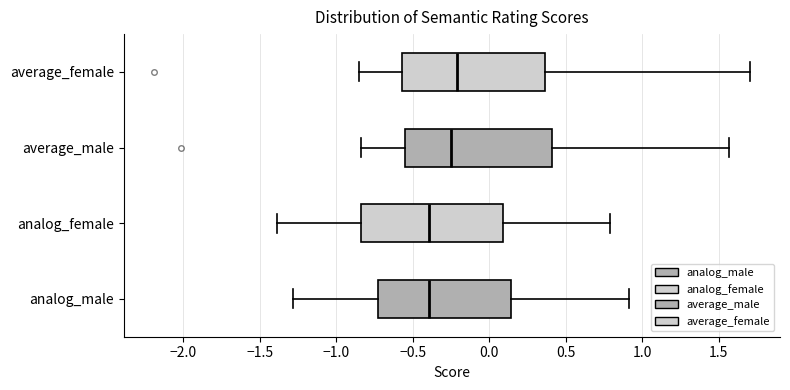

Where does the median line of the box for analog_female sit on the x-axis? The values are not printed on the chart, so give them approximately, as read against the axis.

-0.40